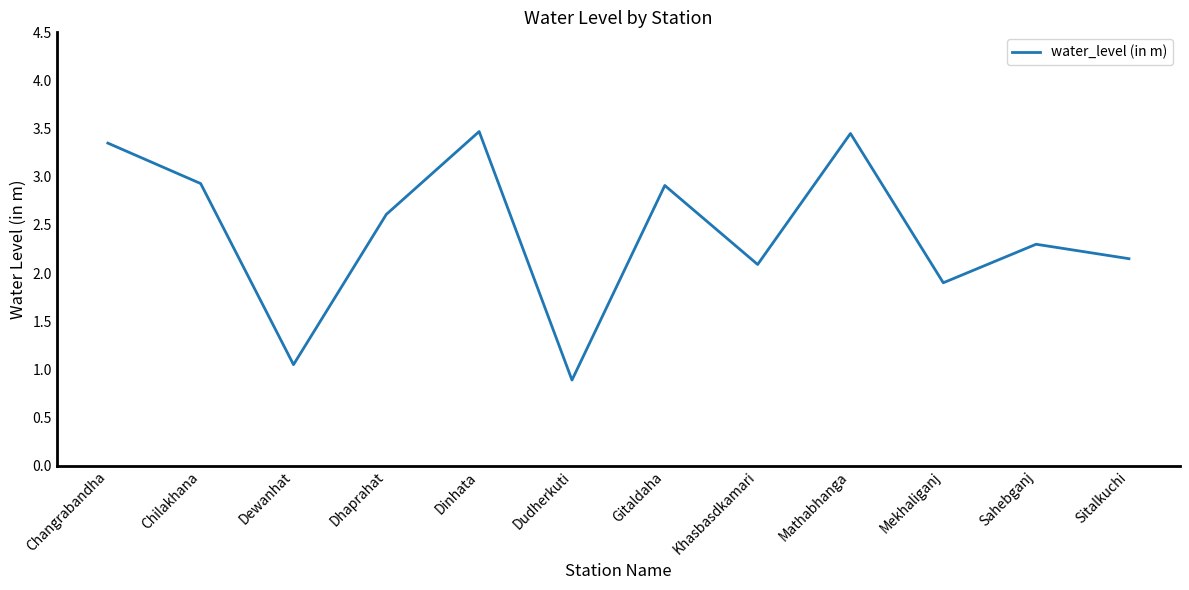

What is the minimum value shown in the chart?

0.9